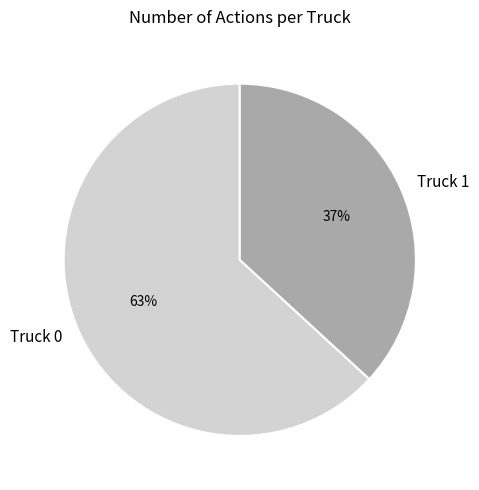

Is Truck 0 the majority of the pie?

Yes